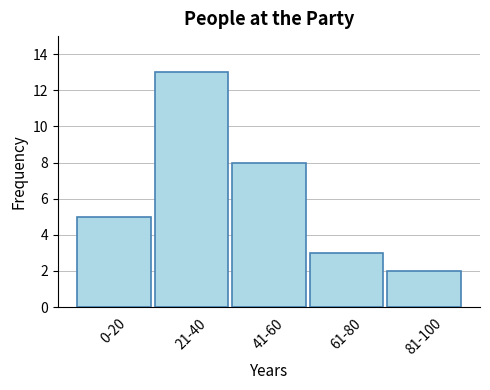

Reading left to right, what are all the values shown in this chart?

5	13	8	3	2